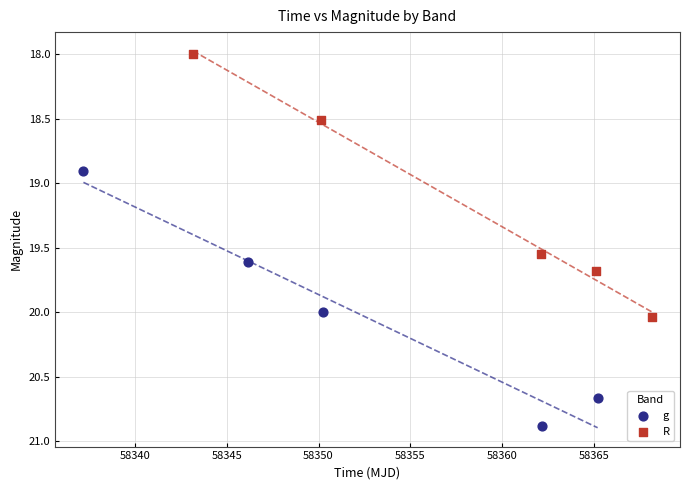

Which series has the widest spread of Y values?

R